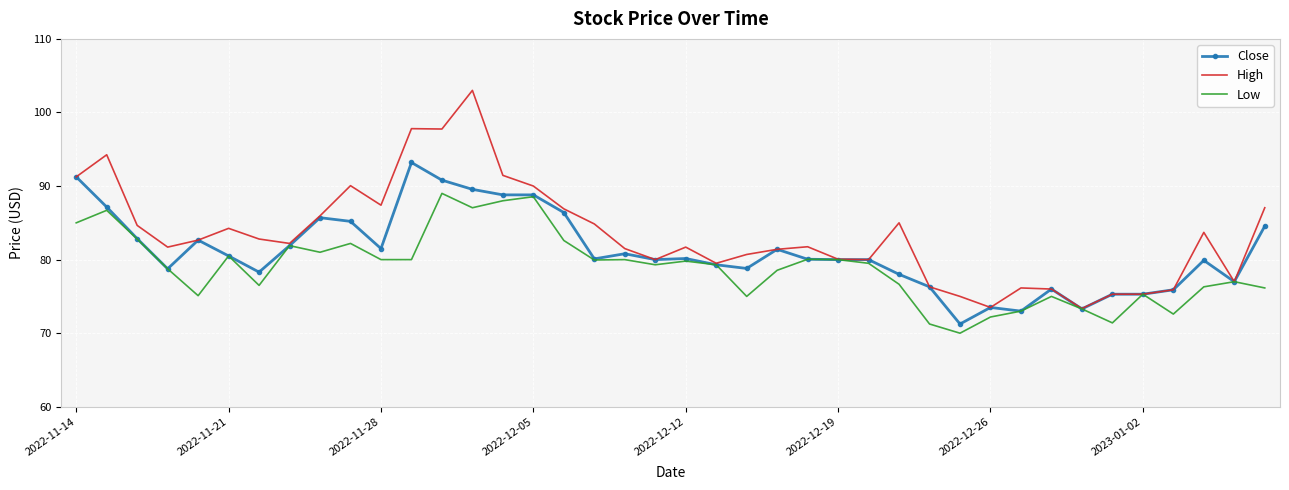

Which series has the largest range (max minus min)?

High